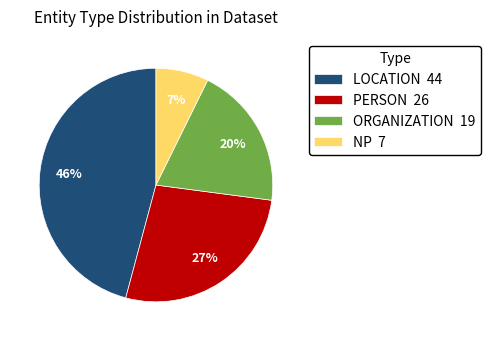

Which category has the smallest portion of the pie?

NP 7